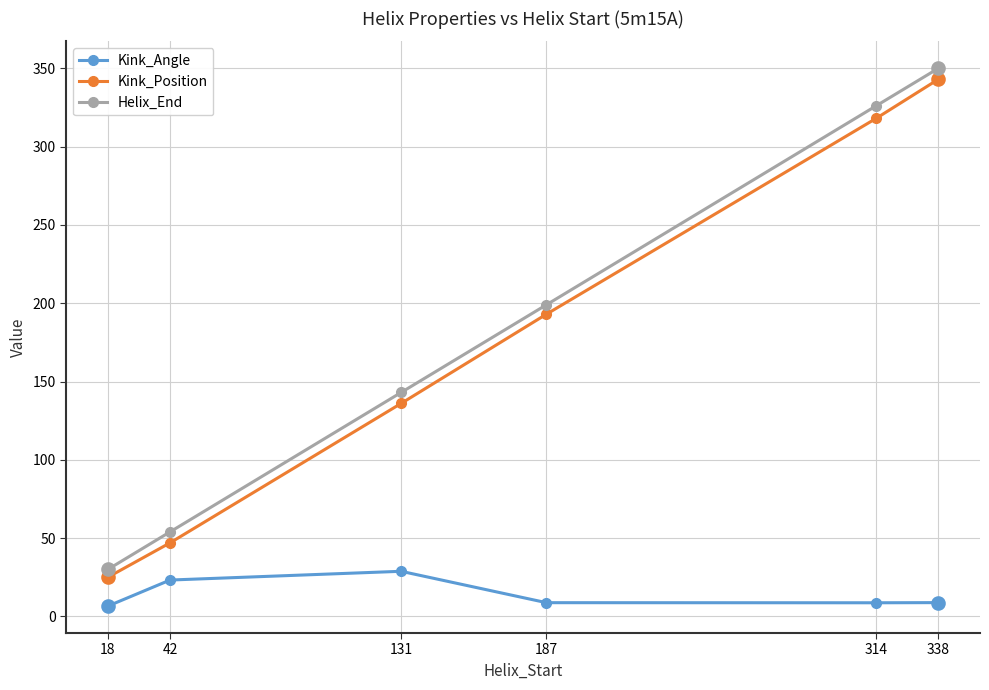

What is the value of the Kink_Position point at the 1st from the left?

25.0